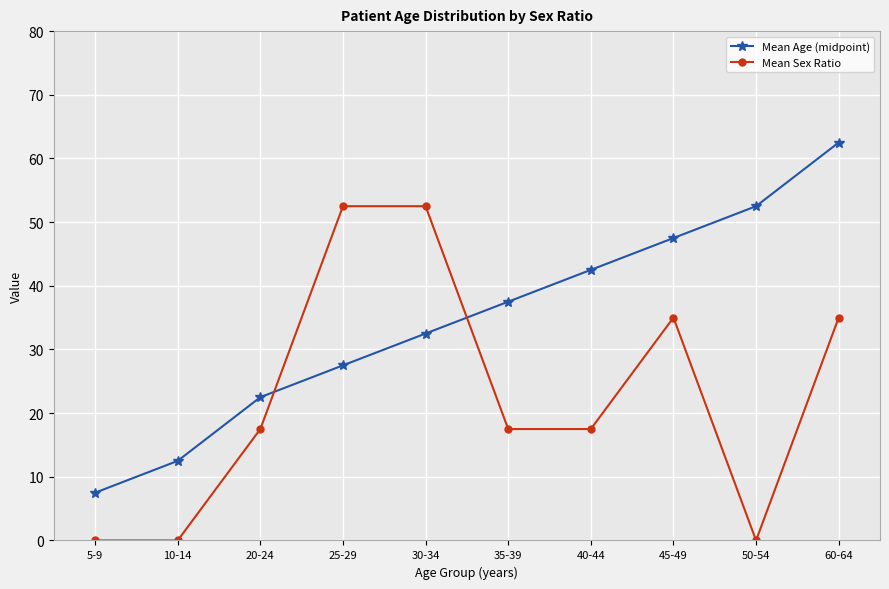

Where does the Mean Age (midpoint) series first go above 37?

35-39